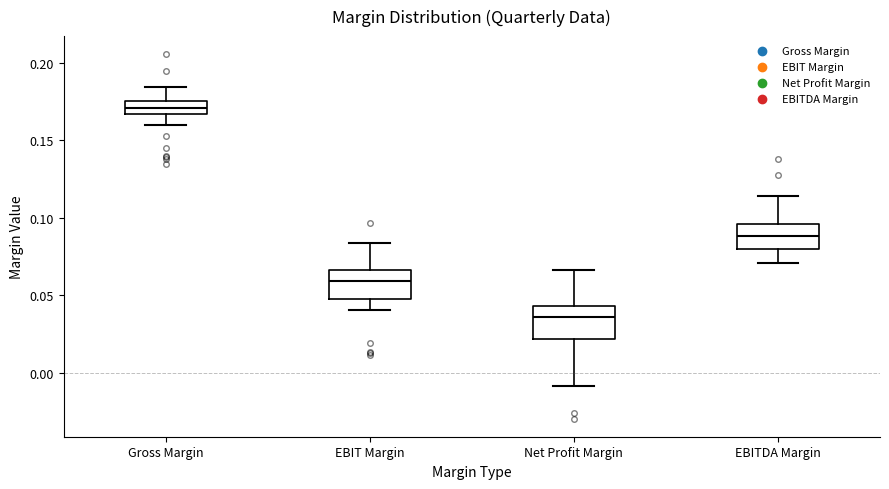

Which box has the lowest median line?

Net Profit Margin